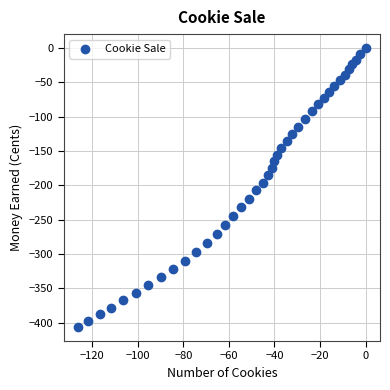

What is the range of X values (max minus min)?

126.1